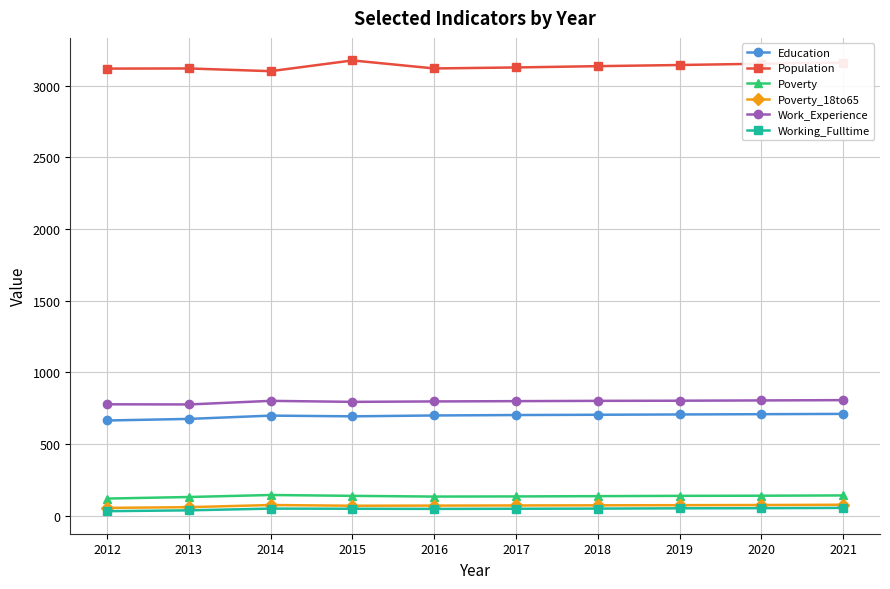

True or false: Education and Poverty_18to65 intersect in this chart.

False